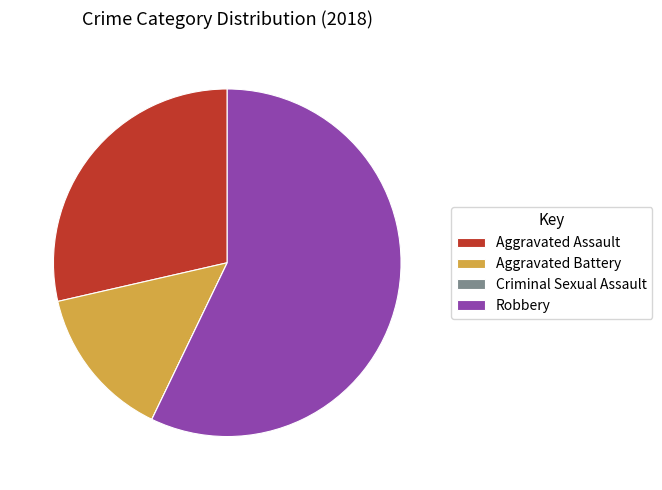

What is the largest slice in the pie chart?

Robbery